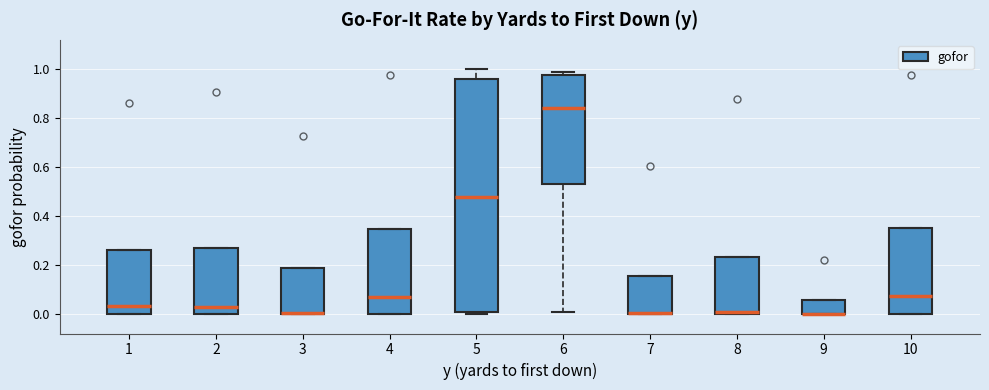

Reading left to right, read every box against the y-axis: the position of its median line, the range the box covers, and the ends of its whiskers. The values are not printed on the chart, so give them approximately, as read against the axis.

1: median 0.04, box 0.00 to 0.26, whiskers 0.00 to 0.26
2: median 0.02, box 0.00 to 0.28, whiskers 0.00 to 0.28
3: median 0.00 (drawn on the box's lower edge), box 0.00 to 0.18, whiskers 0.00 to 0.18
4: median 0.06, box 0.00 to 0.34, whiskers 0.00 to 0.34
5: median 0.48, box 0.00 to 0.96, whiskers 0.00 (just below the box's lower edge) to 1.00
6: median 0.84, box 0.54 to 0.98, whiskers 0.00 to 1.00
7: median 0.00 (drawn on the box's lower edge), box 0.00 to 0.16, whiskers 0.00 to 0.16
8: median 0.00 (just above the box's lower edge), box 0.00 to 0.24, whiskers 0.00 to 0.24
9: median 0.00 (drawn on the box's lower edge), box 0.00 to 0.06, whiskers 0.00 to 0.06
10: median 0.08, box 0.00 to 0.36, whiskers 0.00 to 0.36